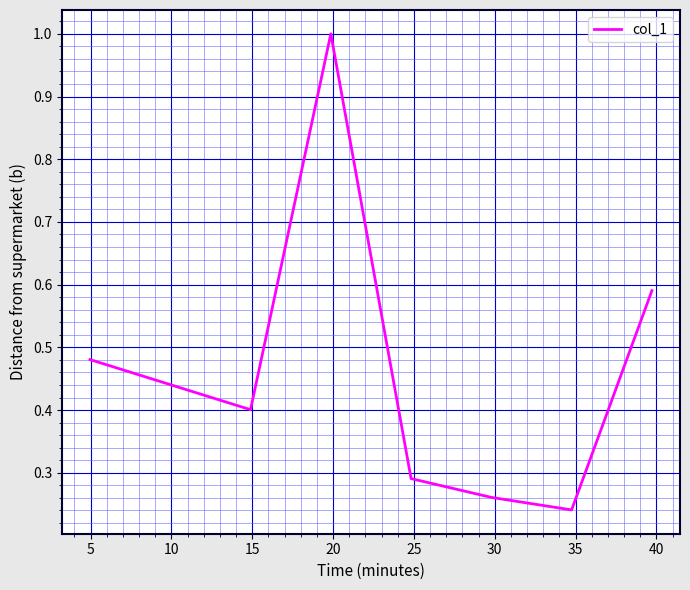

What is the sum of all values?

3.7